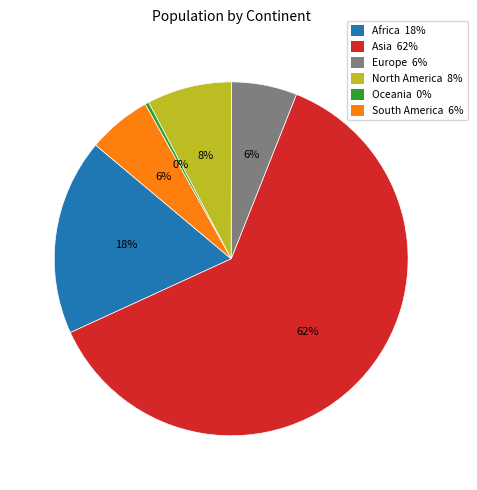

Approximately how many times larger is the value at North America compared to Oceania?

22.7